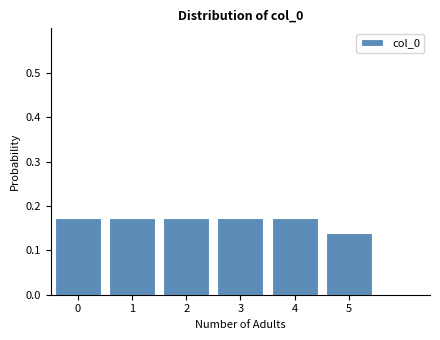

Is it true that the value at 2 is 0.1?

False